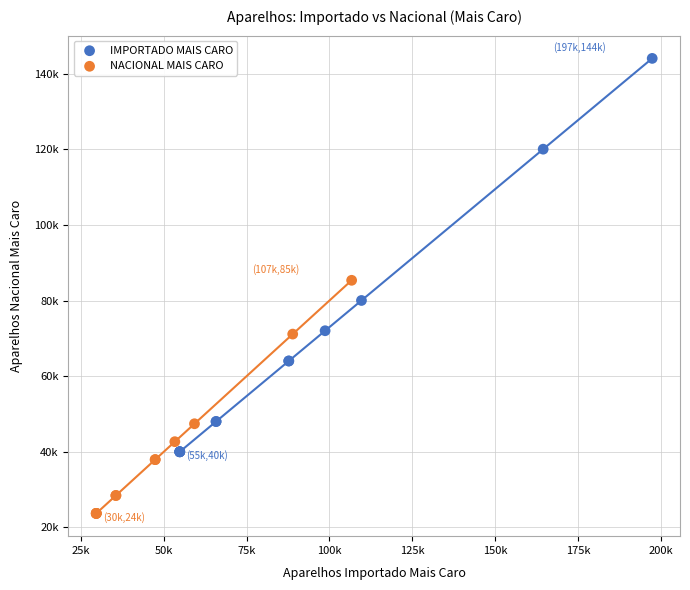

Which series reaches the maximum Y coordinate?

IMPORTADO MAIS CARO